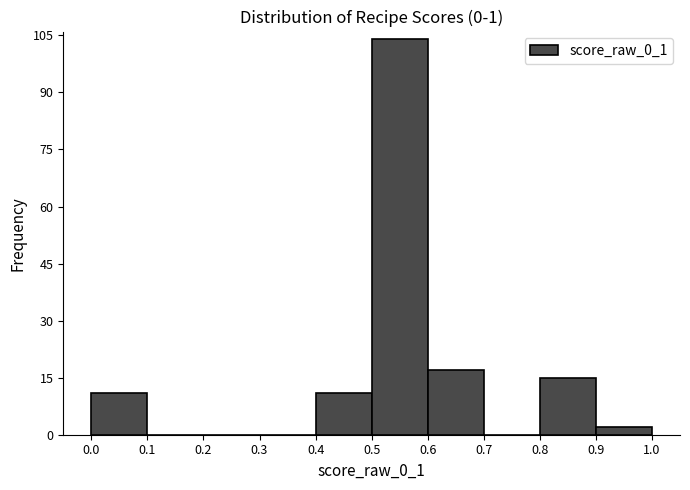

What is the height of the bar covering 0.0 to 0.1 on the x-axis? The values are not printed on the chart, so give them approximately, as read against the axis.

12